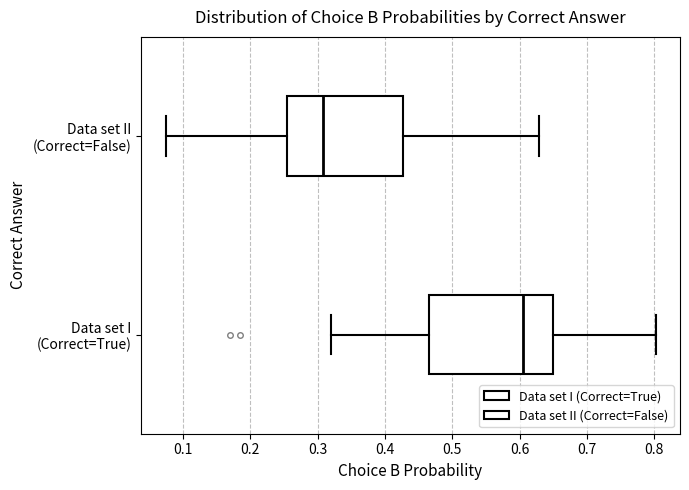

Which box is the widest, from its left edge to its right edge?

Data set I (Correct=True)